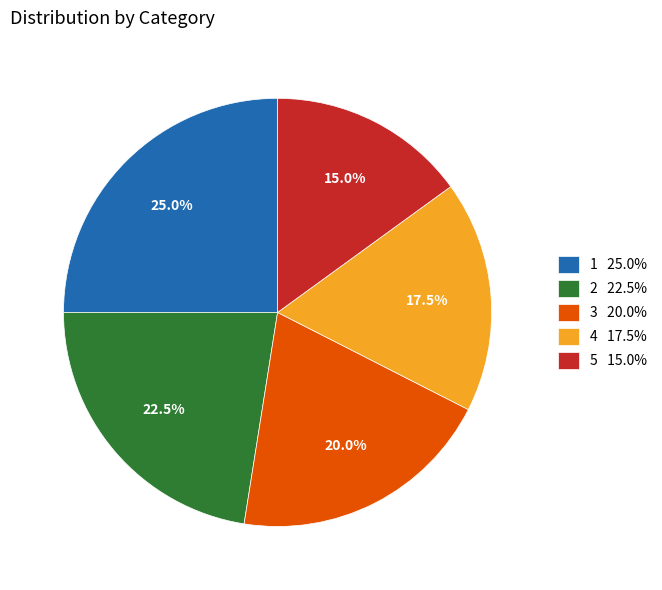

Is it true that 5 is 15% of the pie?

True